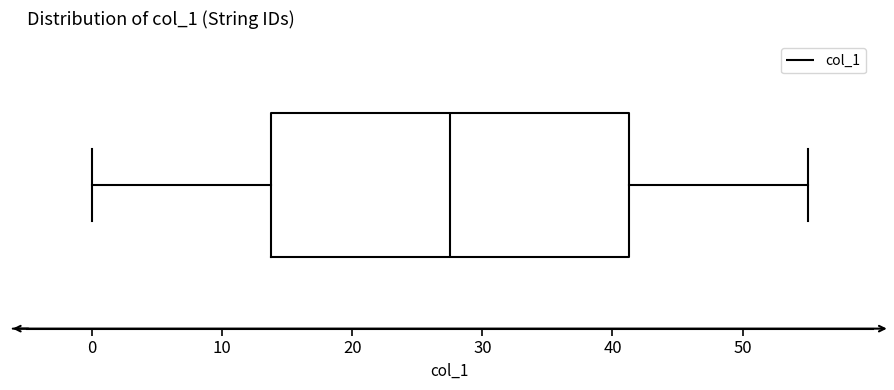

Where is the right edge of the box on the x-axis? The values are not printed on the chart, so give them approximately, as read against the axis.

41